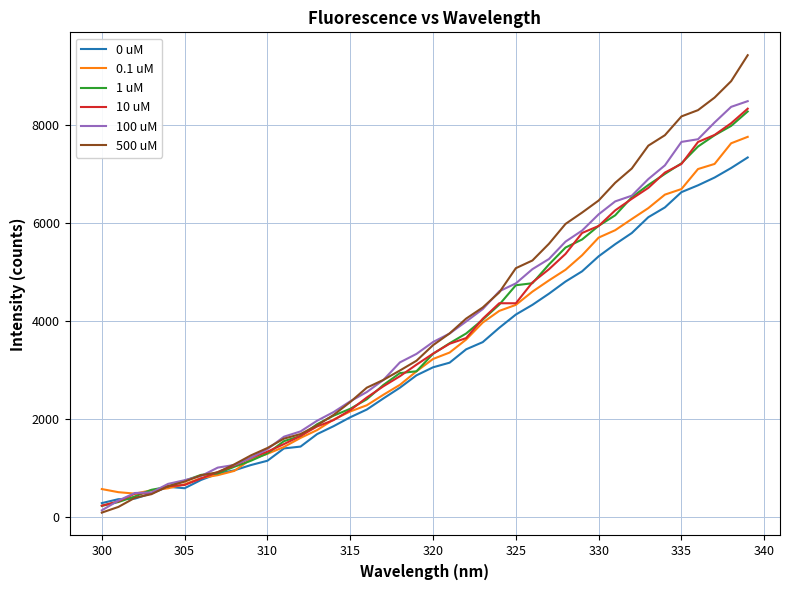

What is the highest value of the 0.1 uM series?

7757.0